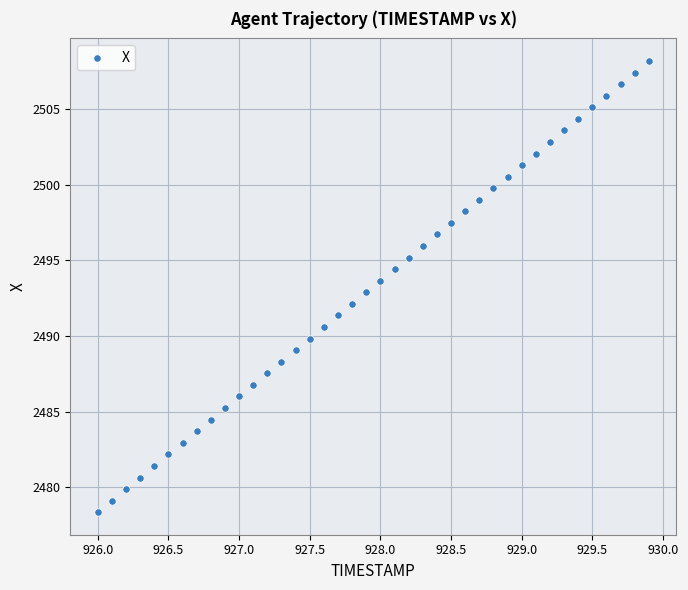

What is the range of Y values (max minus min)?

29.8